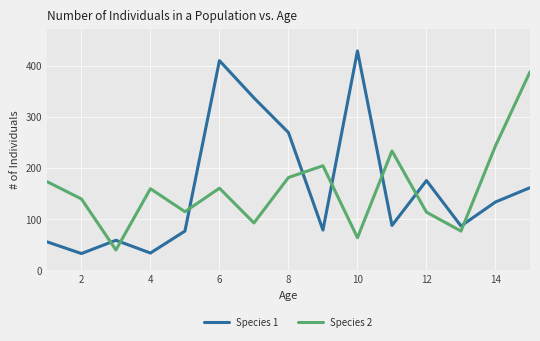

What is the smallest value displayed?

32